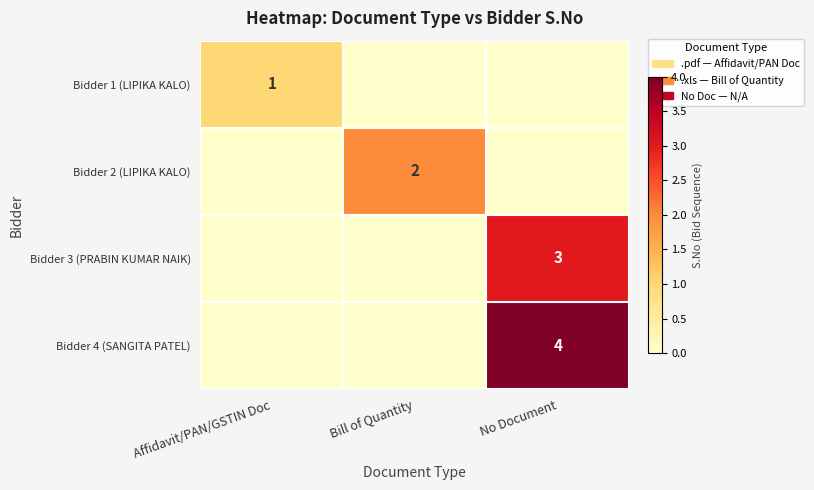

The Bidder 2 (LIPIKA KALO) series shows 2 at Bill of Quantity. True or false?

True